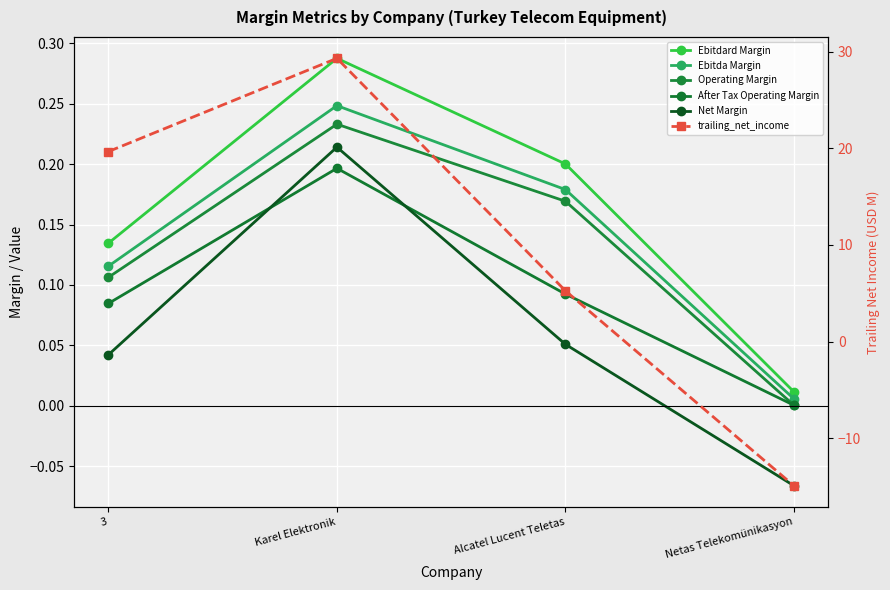

At which category does the chart reach its peak across all series?

Karel Elektronik